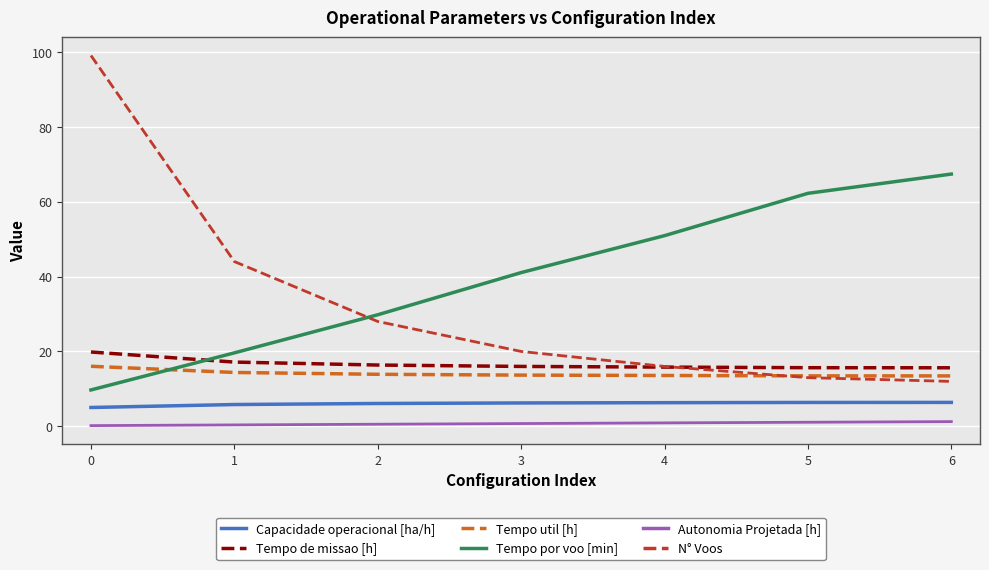

True or false: Tempo por voo [min] and Autonomia Projetada [h] cross at least once.

False